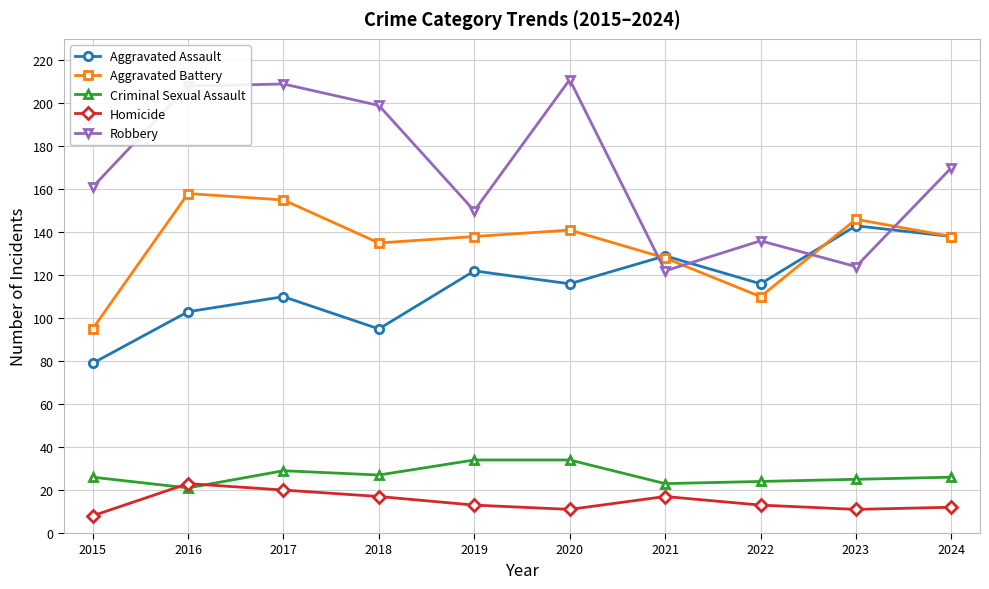

Rank the series by their maximum value, from lowest to highest.

Homicide, Criminal Sexual Assault, Aggravated Assault, Aggravated Battery, Robbery